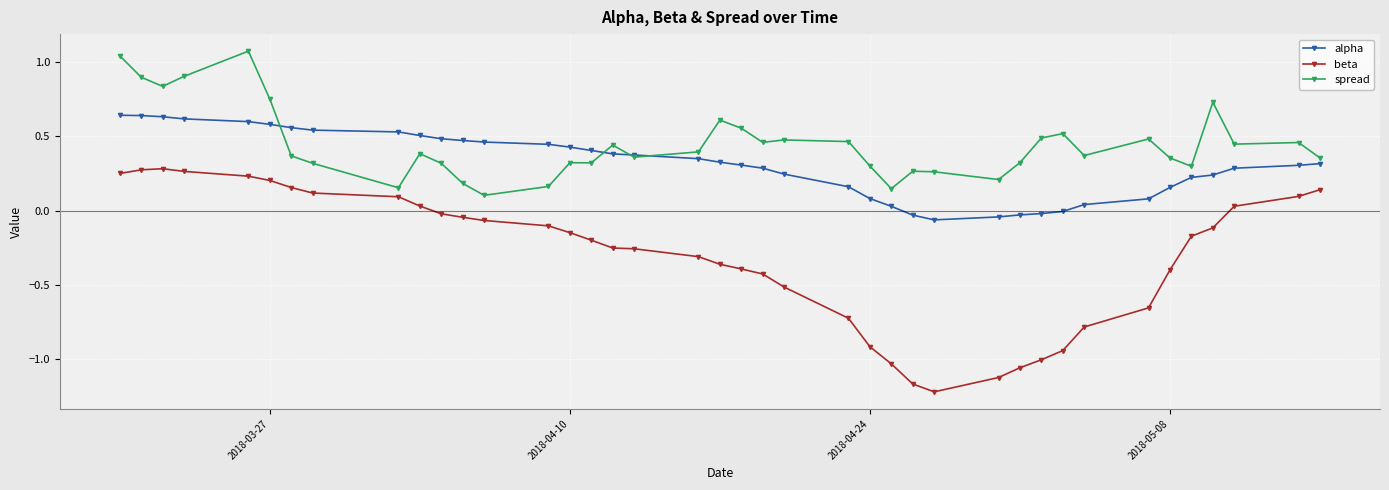

True or false: spread has more than 1 interior local peaks.

True